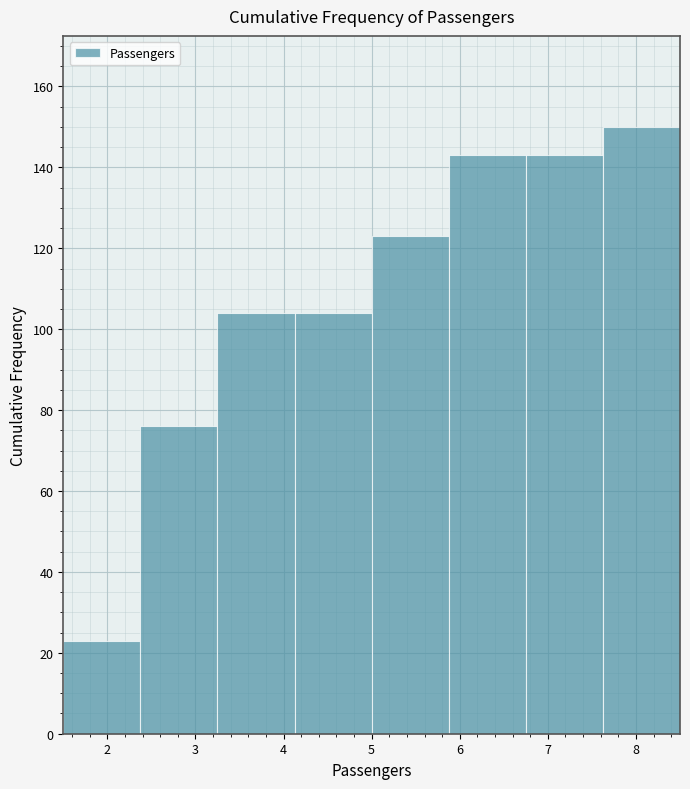

Reading left to right, transcribe this chart: for each bar, give the range it covers on the x-axis and its height. Neither the bar edges nor the heights are printed on the chart, so give them approximately, as read against the axes.

1.5 to 2.4: 24
2.4 to 3.3: 76
3.3 to 4.1: 104
4.1 to 5.0: 104
5.0 to 5.9: 124
5.9 to 6.8: 144
6.8 to 7.6: 144
7.6 to 8.5: 150